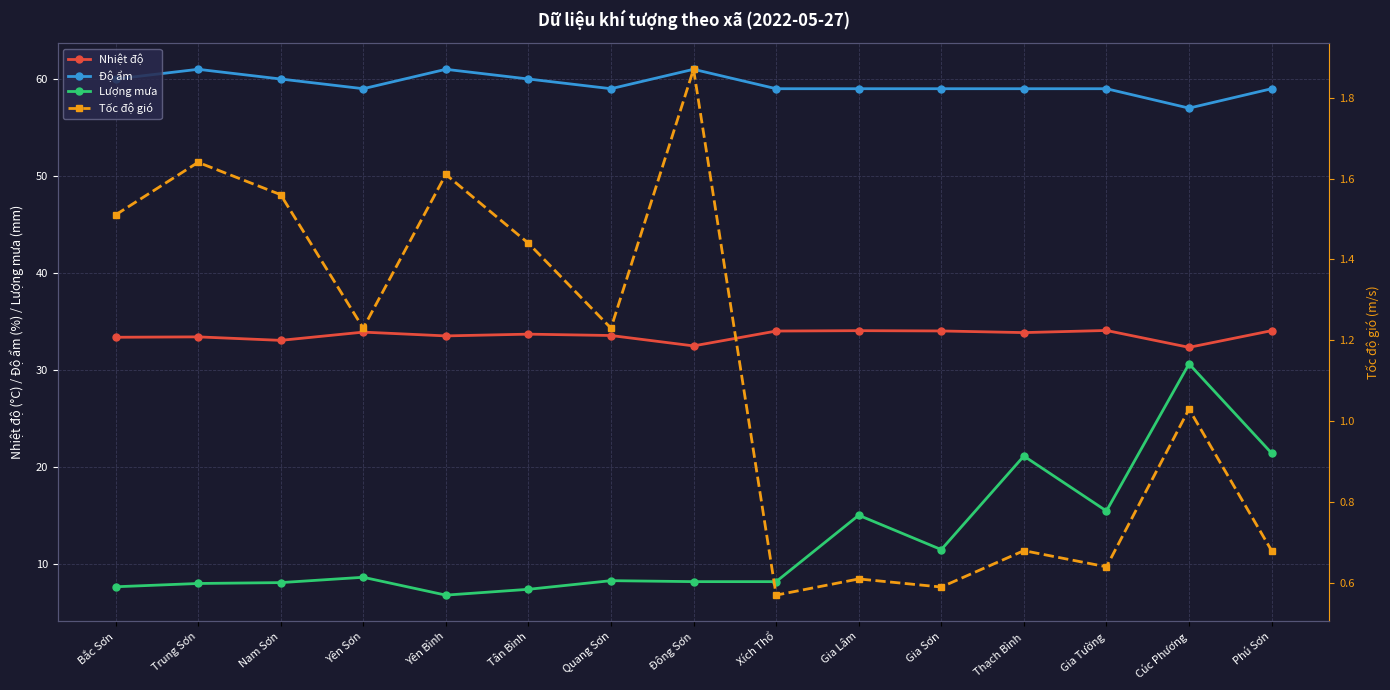

What is the label of the 9th point from the left?

Xích Thổ